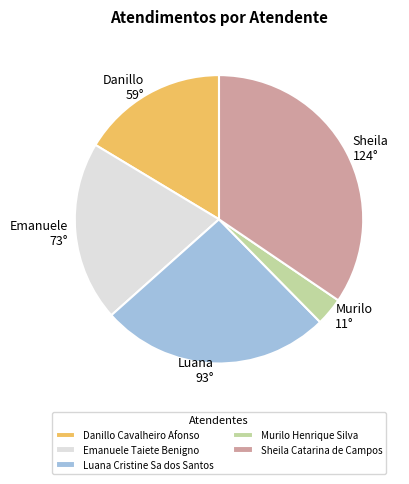

Is the sum of Sheila Catarina de Campos and Danillo Cavalheiro Afonso greater than half?

Yes